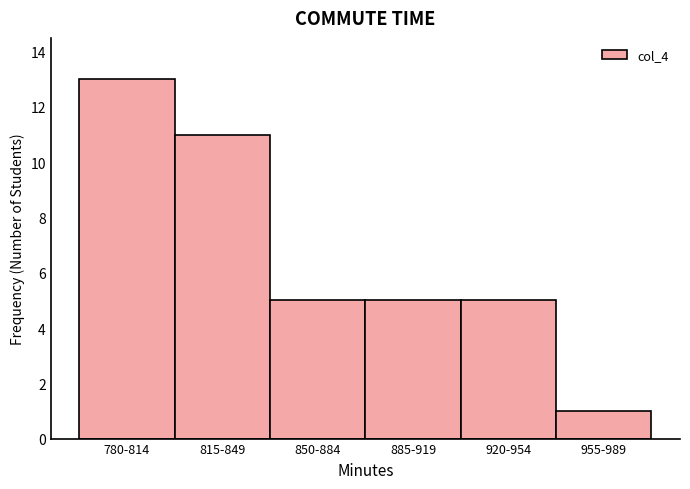

Reading left to right, transcribe all the data shown in this chart.

780-814=13	815-849=11	850-884=5	885-919=5	920-954=5	955-989=1